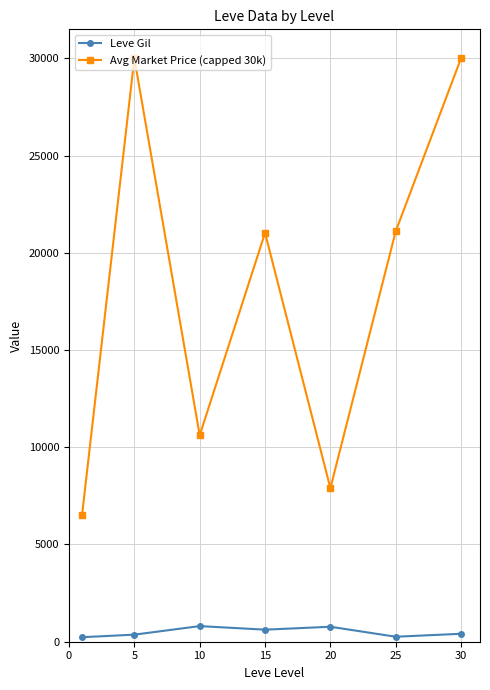

What is the difference between the second highest and minimum values in the Avg Market Price (capped 30k) series?

23464.5